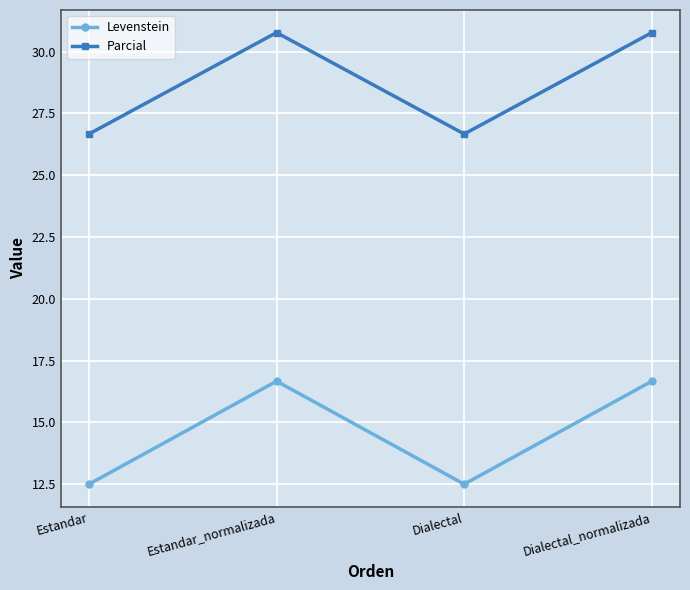

Does the chart have visible grid lines?

Yes